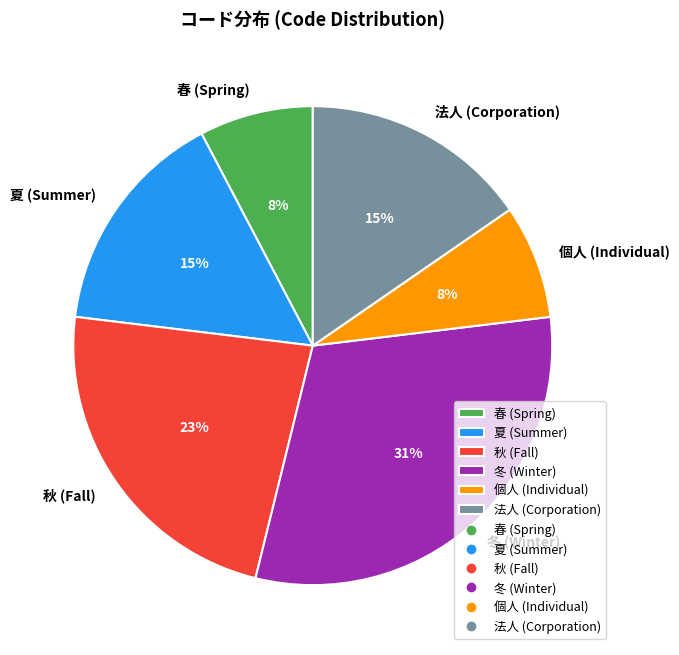

Which slice is the largest?

冬 (Winter)